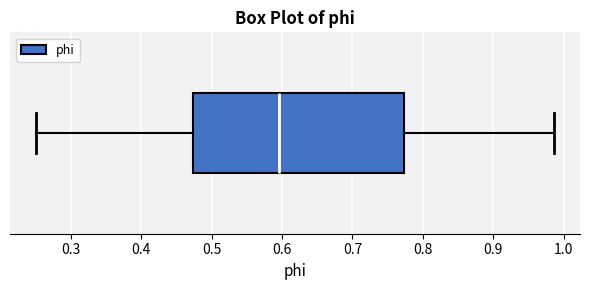

Transcribe this box plot: give where the median line is, the range the box spans, and where the two whiskers end, as read against the x-axis. The values are not printed on the chart, so give them approximately, as read against the axis.

median 0.60, box 0.47 to 0.77, whiskers 0.25 to 0.99